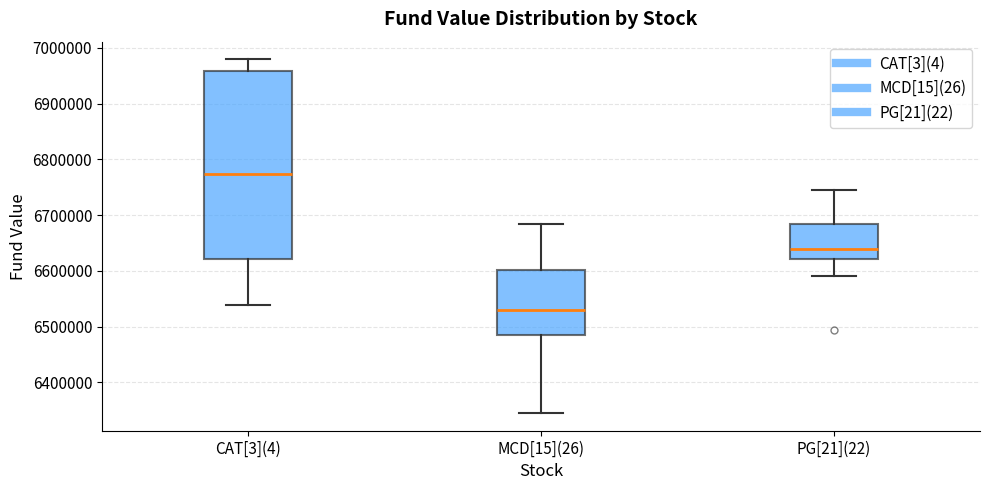

Comparing the boxes themselves (not the whiskers), which one is the tallest?

CAT[3](4)